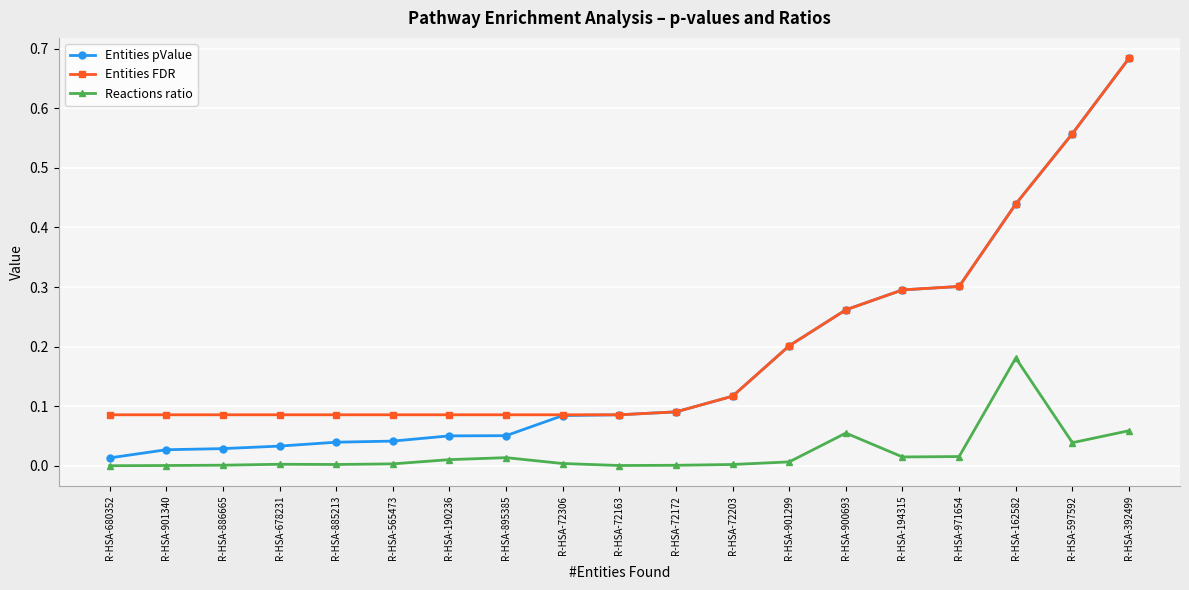

Does the chart display data point markers on the line(s)?

Yes